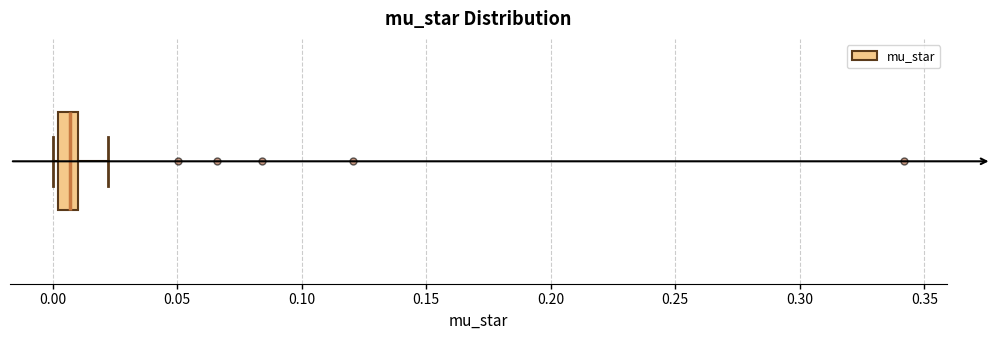

Transcribe this box plot: give where the median line is, the range the box spans, and where the two whiskers end, as read against the x-axis. The values are not printed on the chart, so give them approximately, as read against the axis.

median 0.005, box 0.000 to 0.010, whiskers 0.000 (just left of the box's left edge) to 0.020